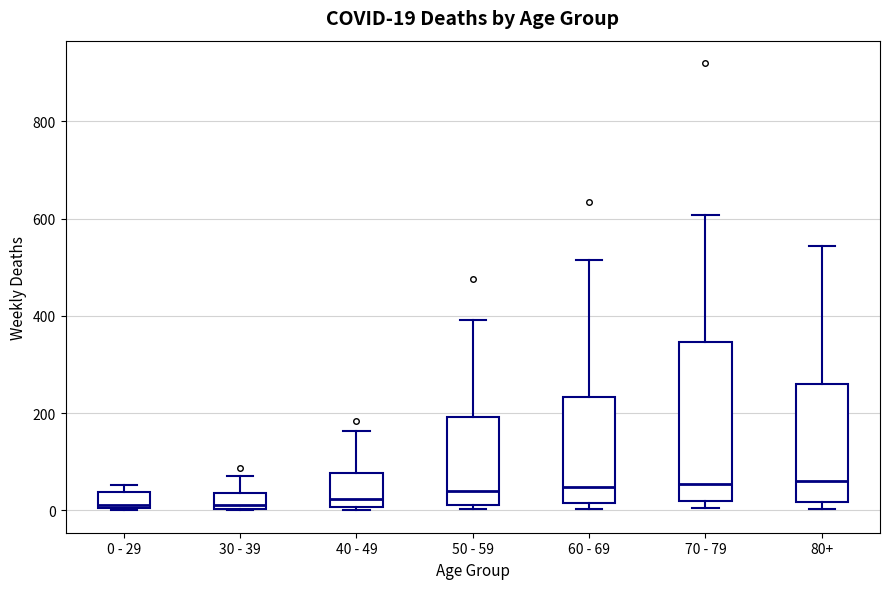

Comparing the boxes themselves (not the whiskers), which one is the tallest?

70 - 79